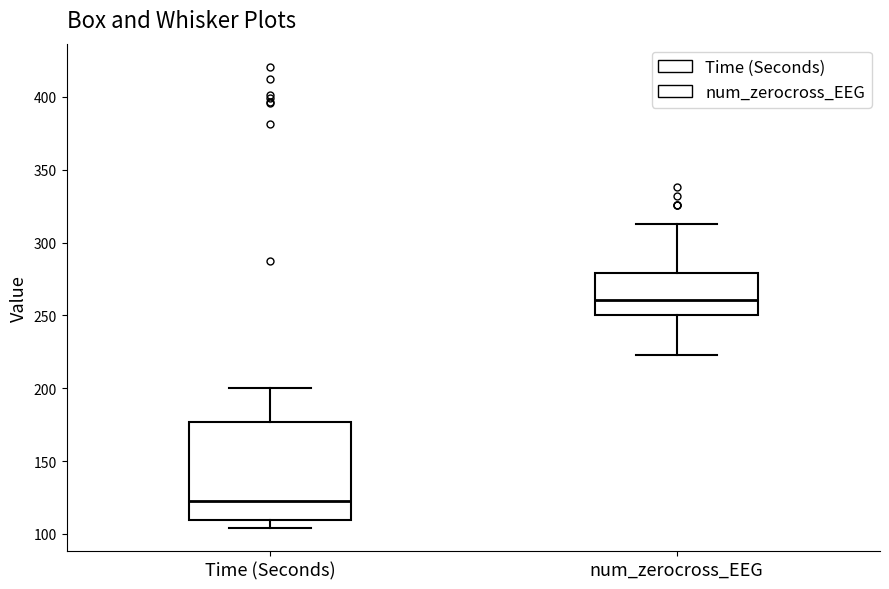

Comparing the boxes themselves (not the whiskers), which one is the tallest?

Time (Seconds)